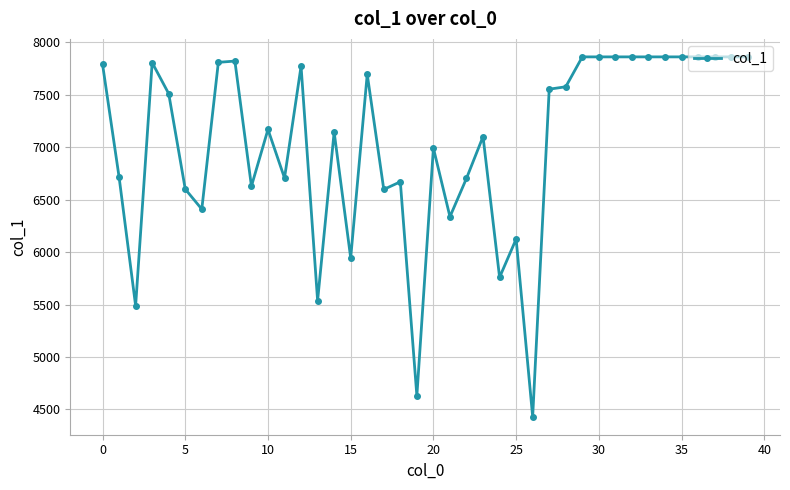

What is the value of the 5th point from the left?

7510